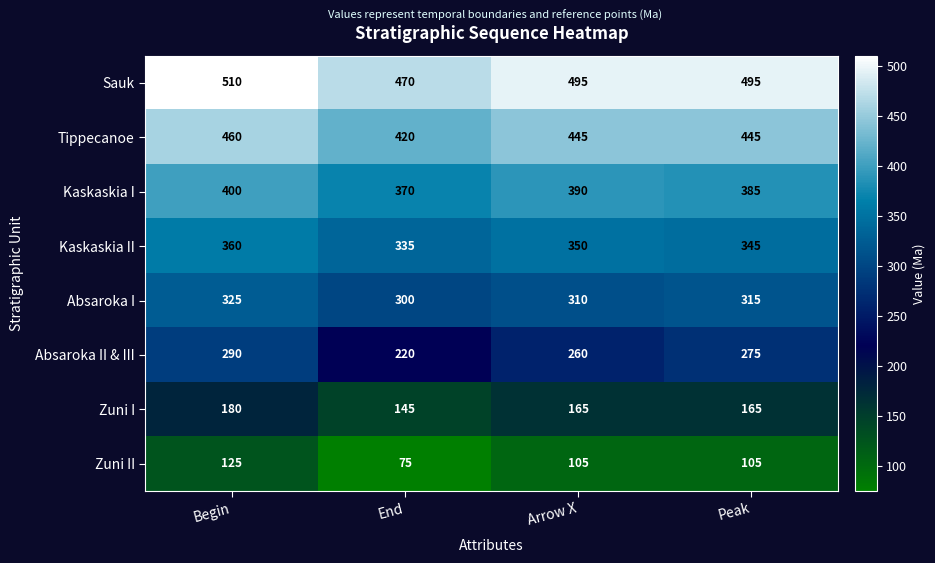

What is the difference between the Tippecanoe values at End and Begin?

40